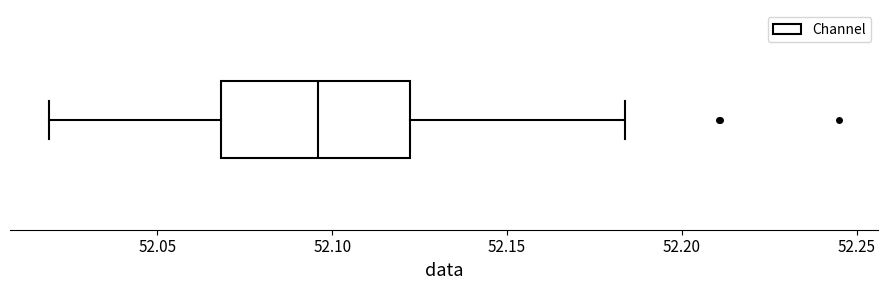

Read this box plot against the x-axis: the position of the median line, the range covered by the box, and the ends of both whiskers. The values are not printed on the chart, so give them approximately, as read against the axis.

median 52.095, box 52.070 to 52.120, whiskers 52.020 to 52.185